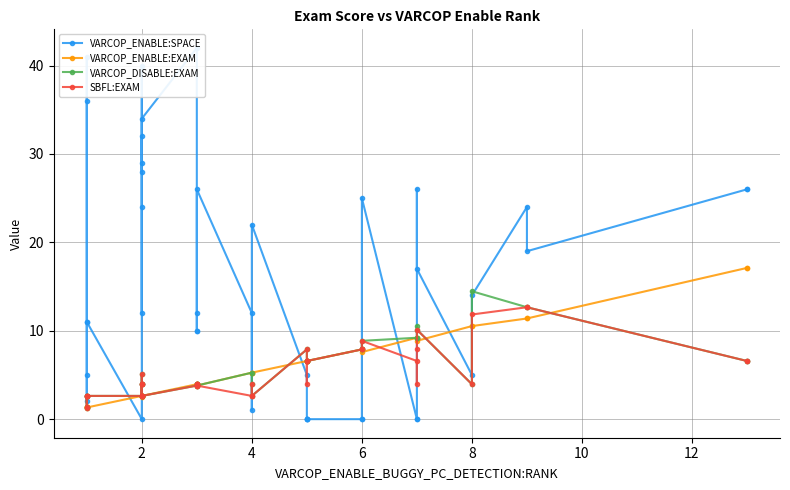

What is the value of the VARCOP_ENABLE:SPACE point at the 12th from the left?

40.0